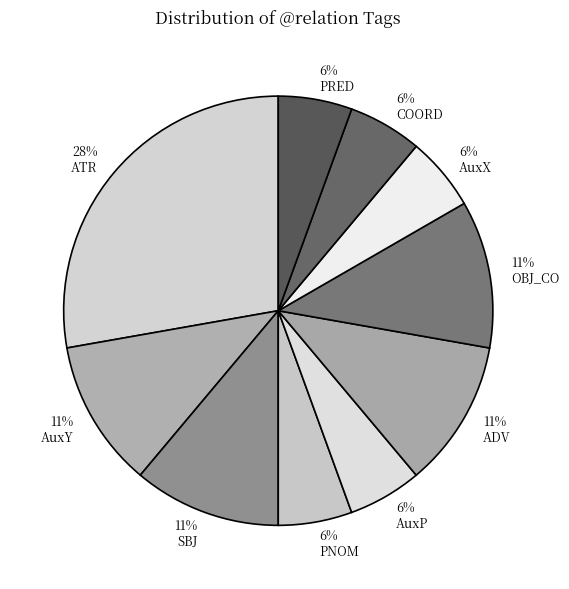

To the nearest percent, what portion does 6% COORD represent?

6%